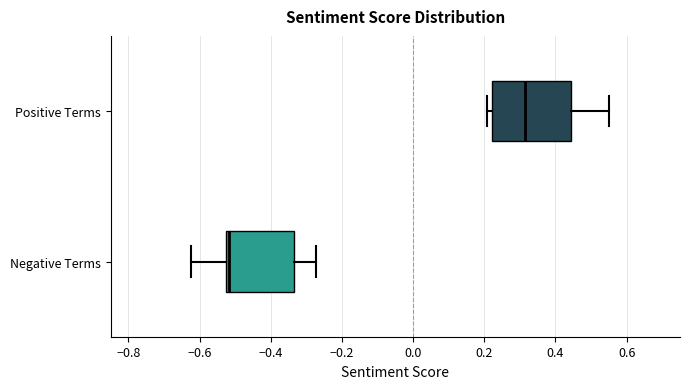

Which box is the widest, from its left edge to its right edge?

Positive Terms